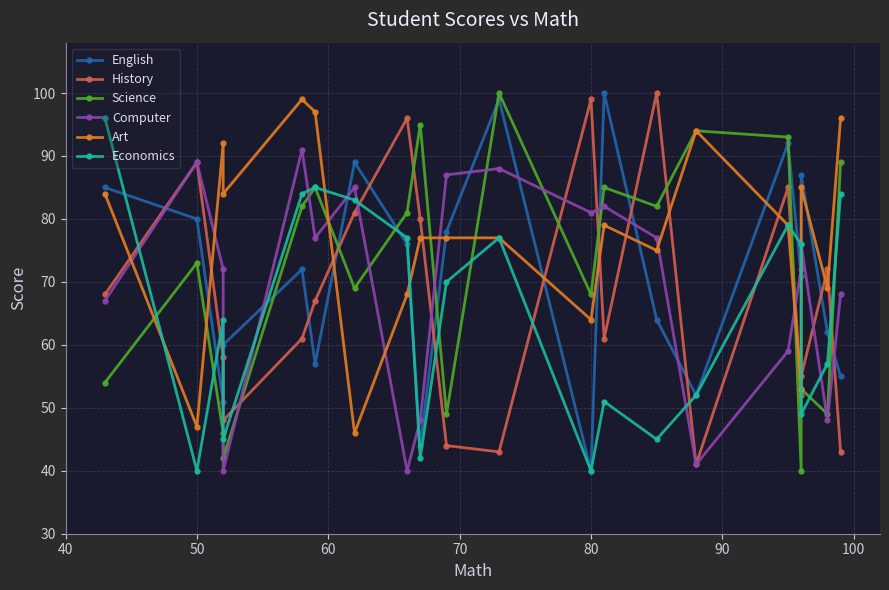

Which series has the largest range (max minus min)?

English